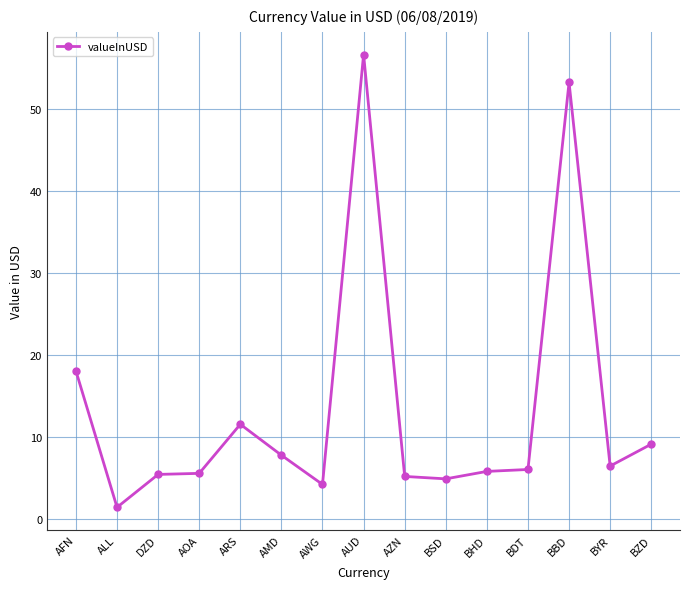

At which category does the chart reach its peak across all series?

AUD